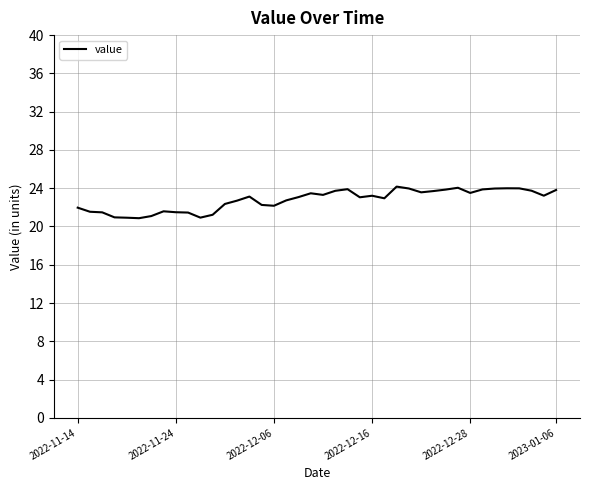

What is the difference between the maximum and minimum values?

3.3